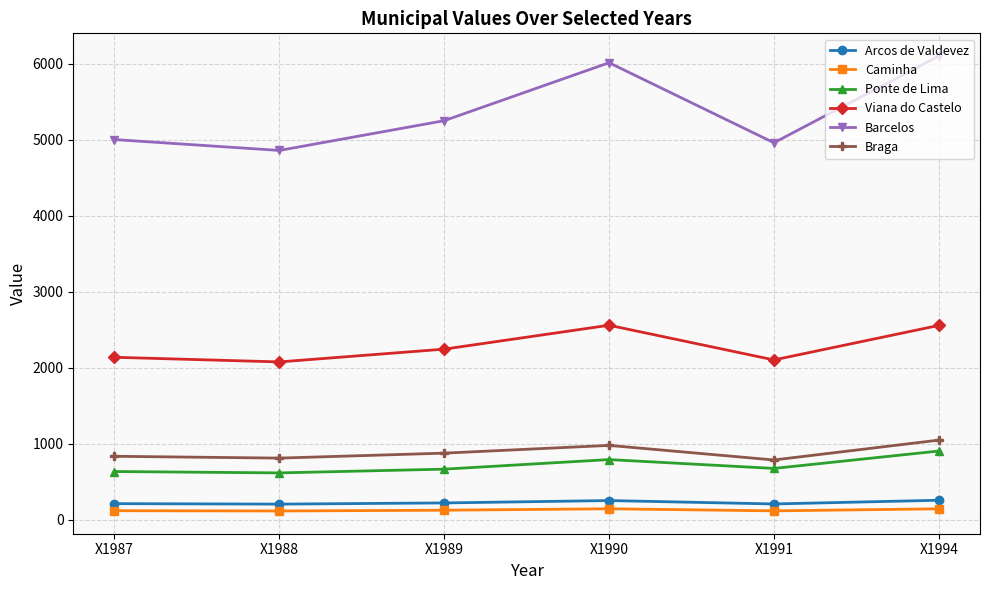

How many lines are shown in the chart?

6